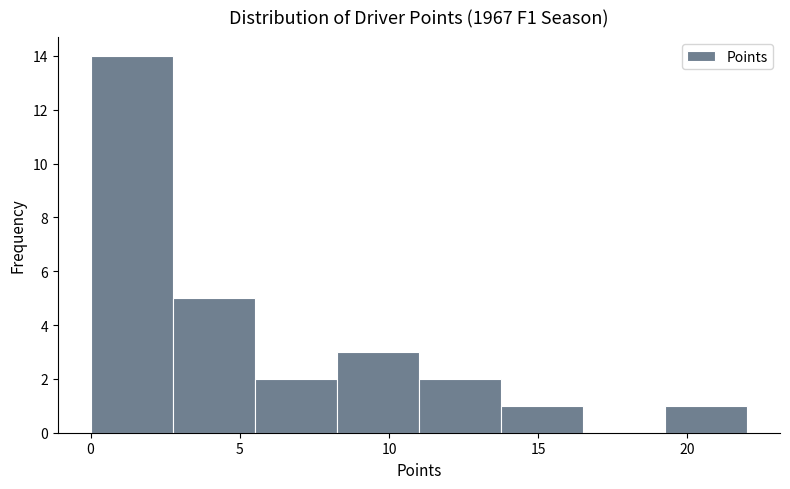

What is the height of the bar covering 2.75 to 5.50 on the x-axis? Neither the bar edges nor the heights are printed on the chart, so give them approximately, as read against the axes.

5